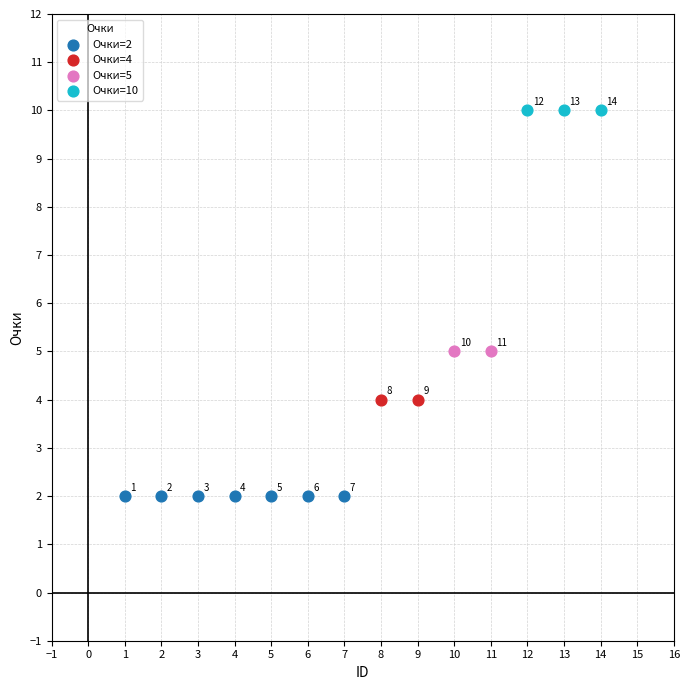

What are all the series names shown in the legend?

Очки=2, Очки=4, Очки=5, Очки=10